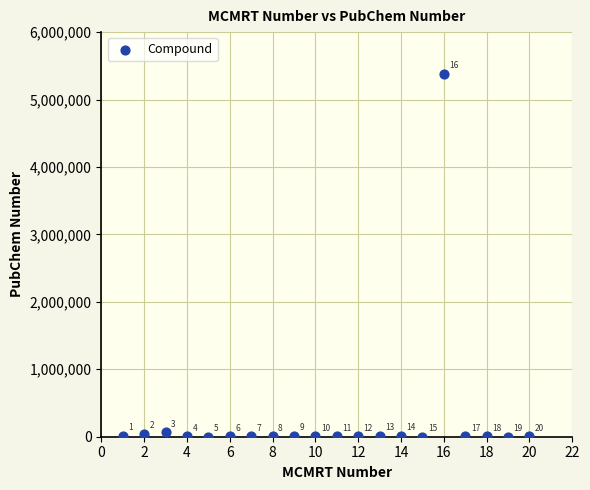

What Y value in the scatter plot is closest to 2693126?

65725